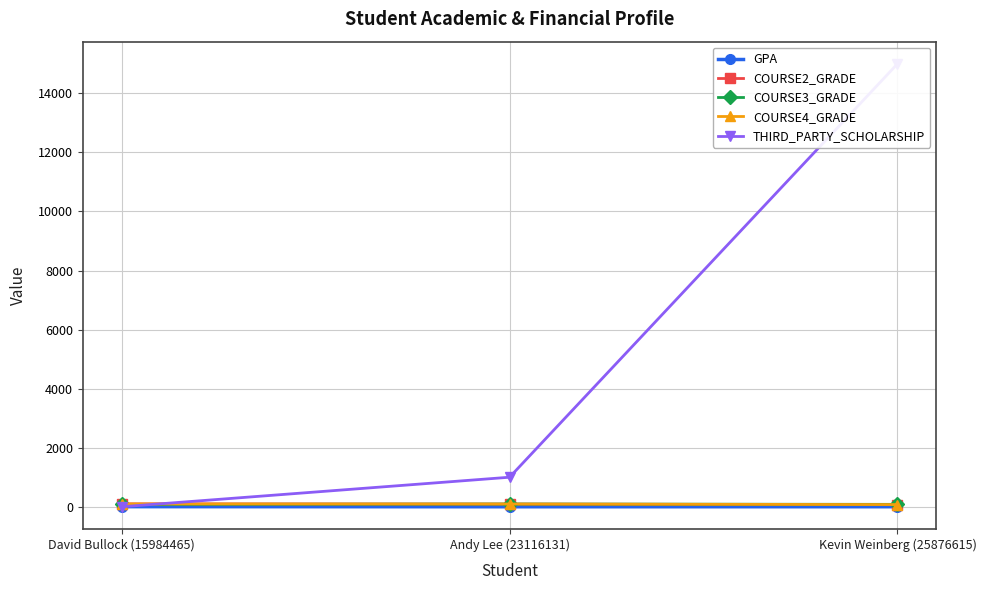

What is the spread (max minus min) of values at Kevin Weinberg (25876615)?

14999.0